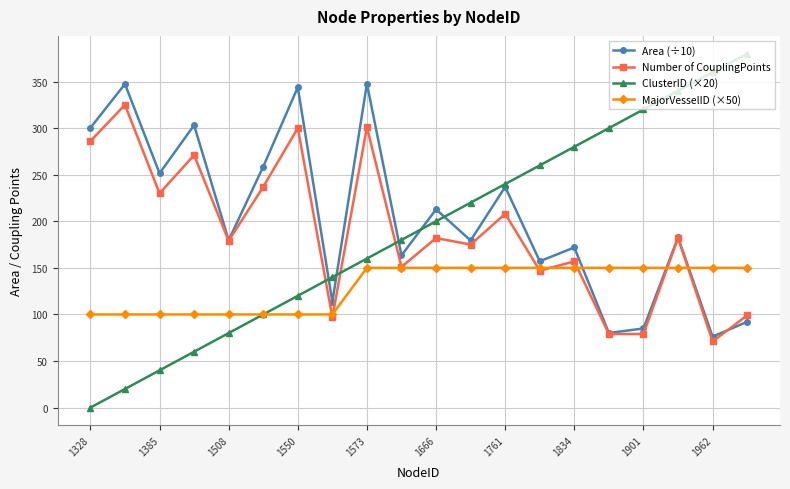

True or false: ClusterID (×20) and Number of CouplingPoints intersect in this chart.

True